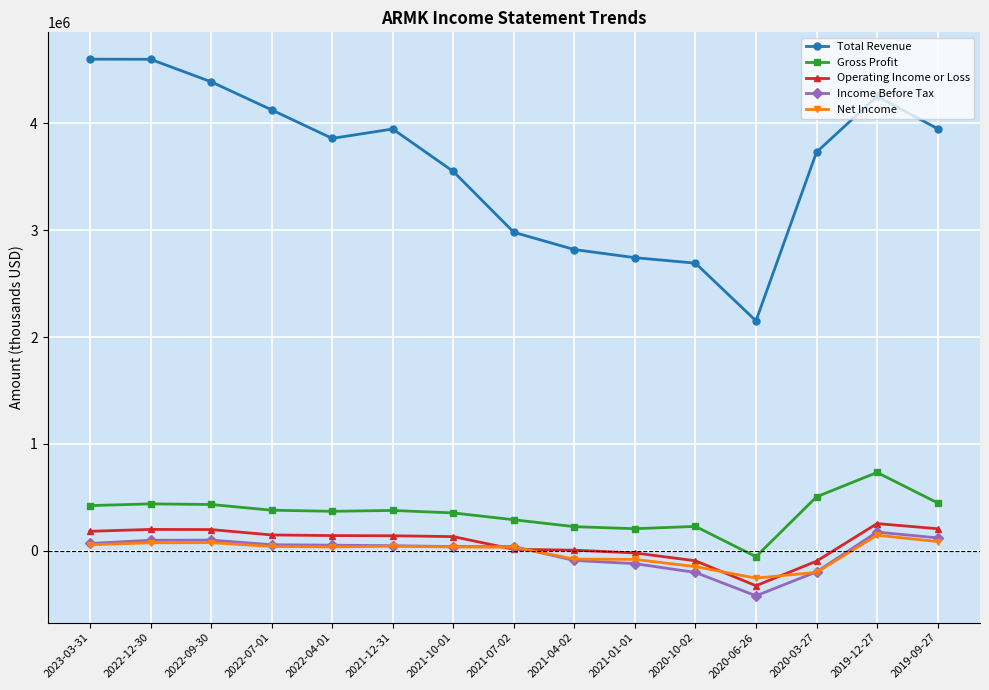

What position from the left is 2019-12-27?

14